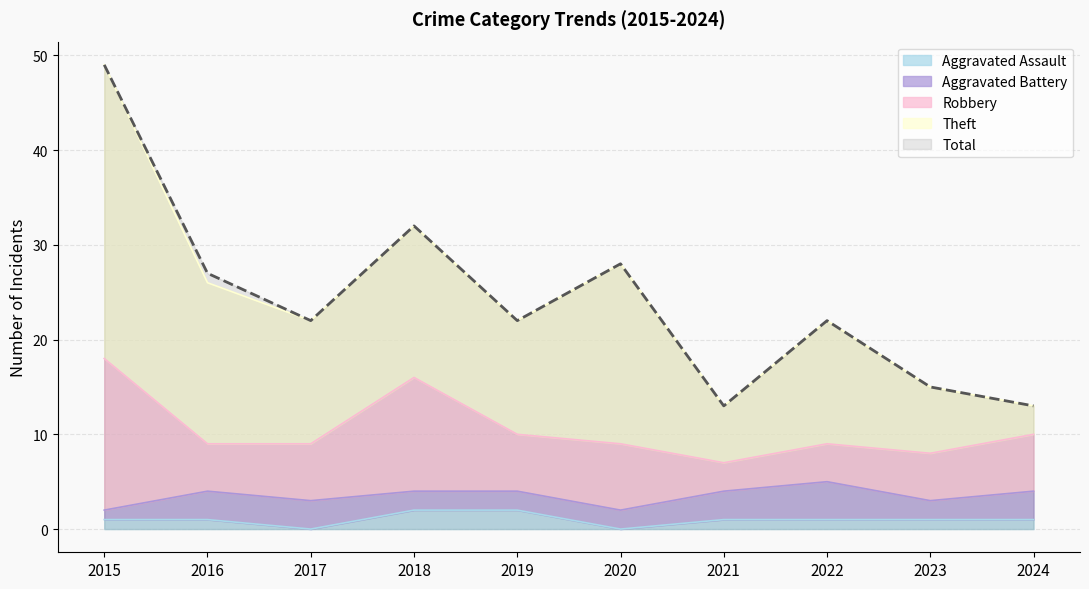

How many lines are shown in the chart?

5